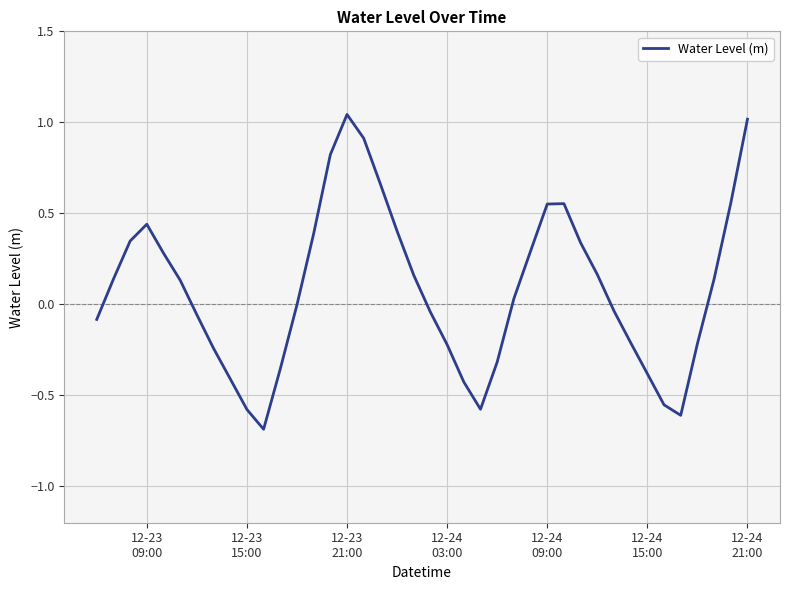

What is the smallest value displayed?

-0.7